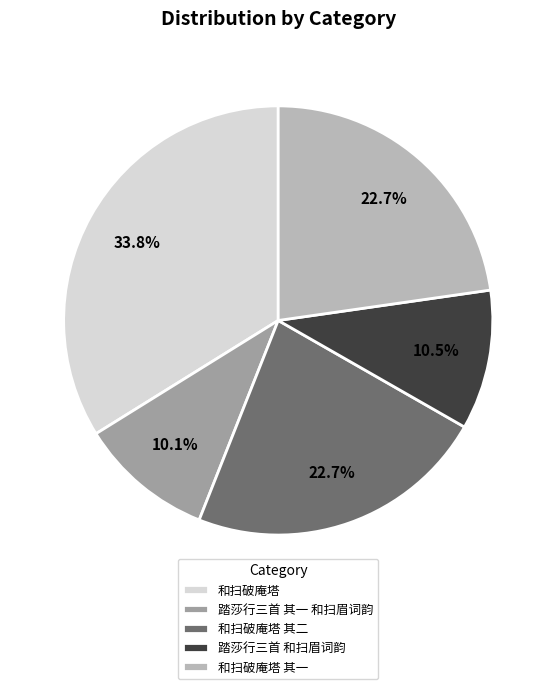

Is 和扫破庵塔 其二 the majority of the pie?

No